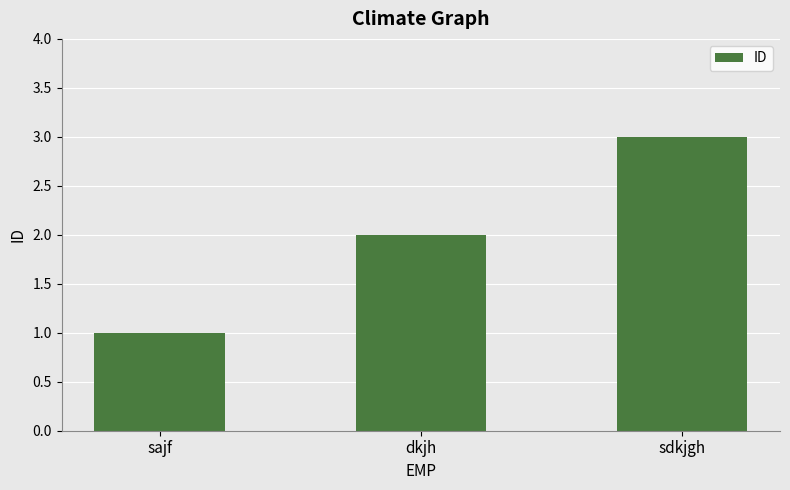

List the labels in order of value, smallest first.

sajf, dkjh, sdkjgh